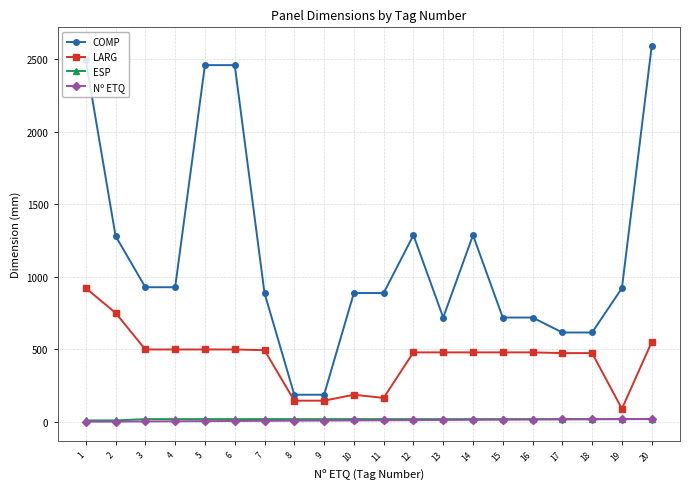

What is the difference between the second highest and second lowest values in the COMP series?

2304